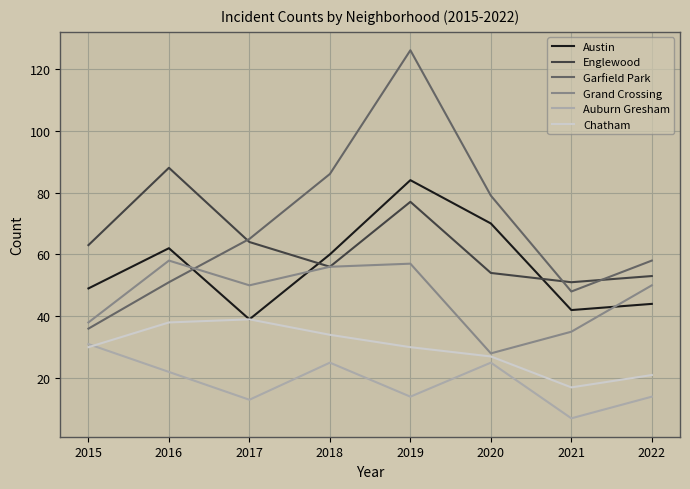

What is the total value across all series at 2021?

200